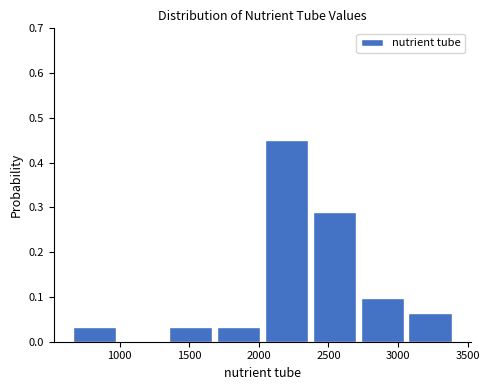

How tall is the bar that spans 2700 to 3050 on the x-axis? Neither the bar edges nor the heights are printed on the chart, so give them approximately, as read against the axes.

0.10